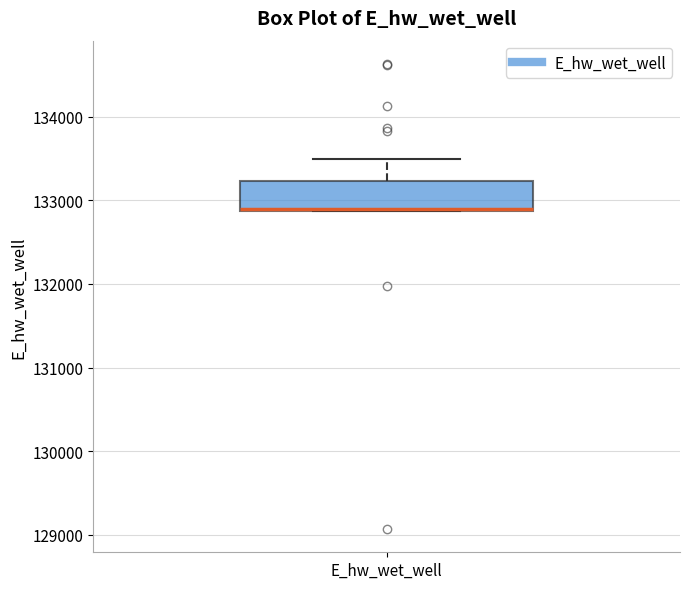

Where does the upper whisker of the box for E_hw_wet_well end on the y-axis? The values are not printed on the chart, so give them approximately, as read against the axis.

133500